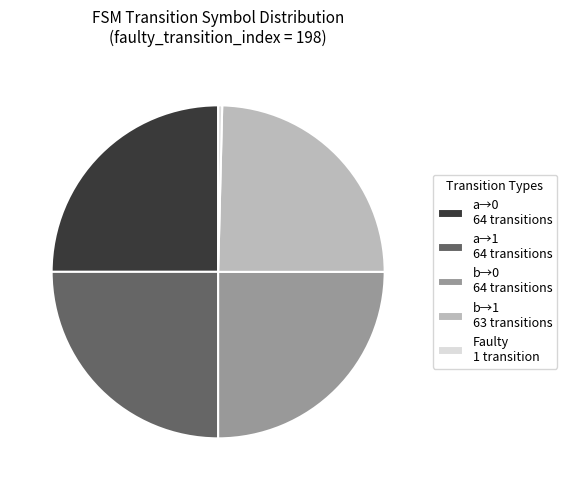

Does any single category account for the majority?

No